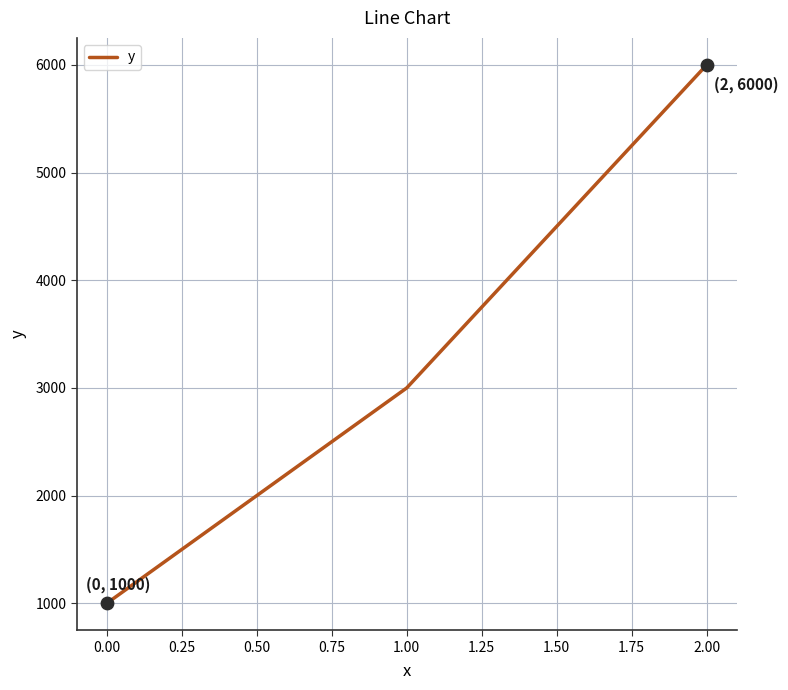

What is the ratio of the value at 0.00 to the value at 1.00?

0.3